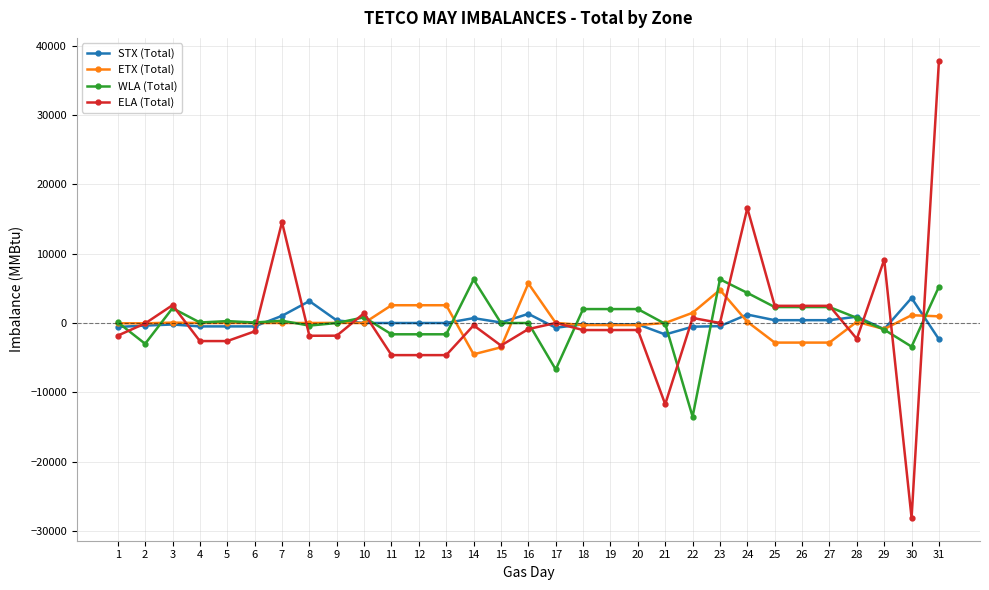

What is the minimum value for WLA (Total)?

-13498